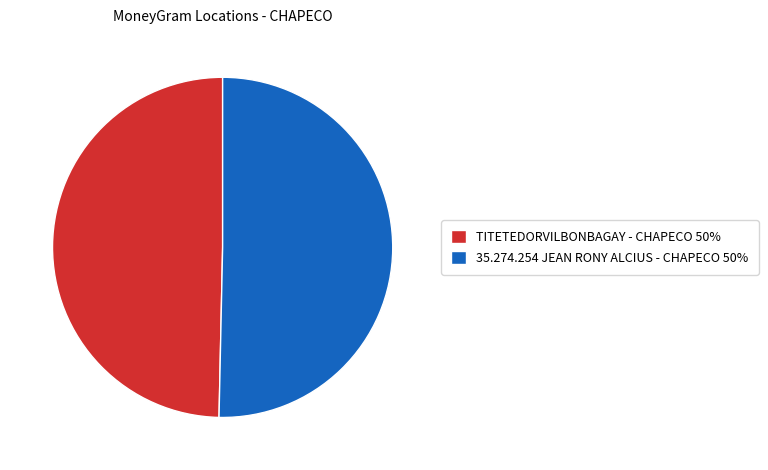

Is there a majority slice in this chart?

Yes